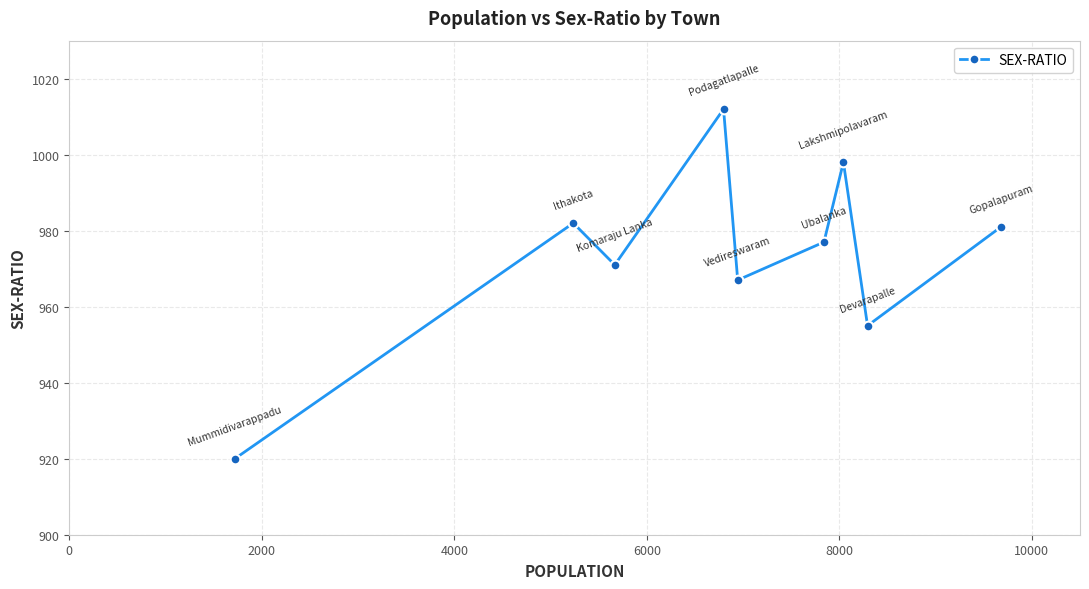

How many distinct data groups are displayed?

1